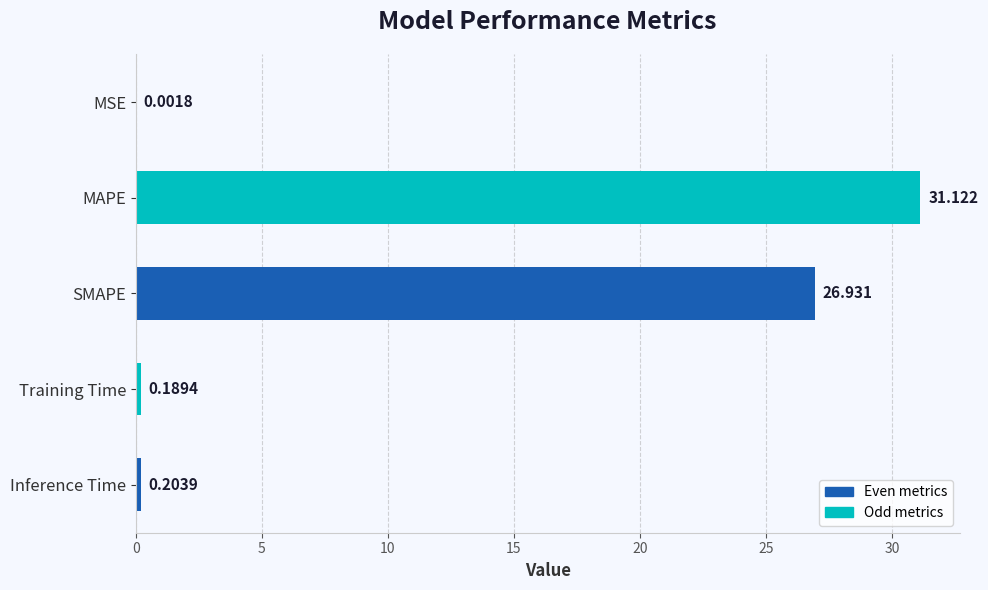

How many series are shown in this chart?

1